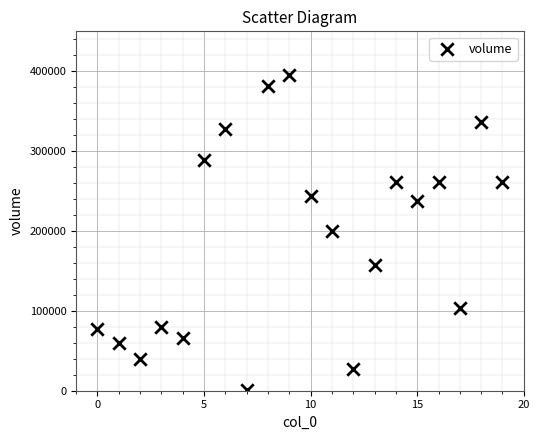

What is the range of Y values (max minus min)?

394784.6